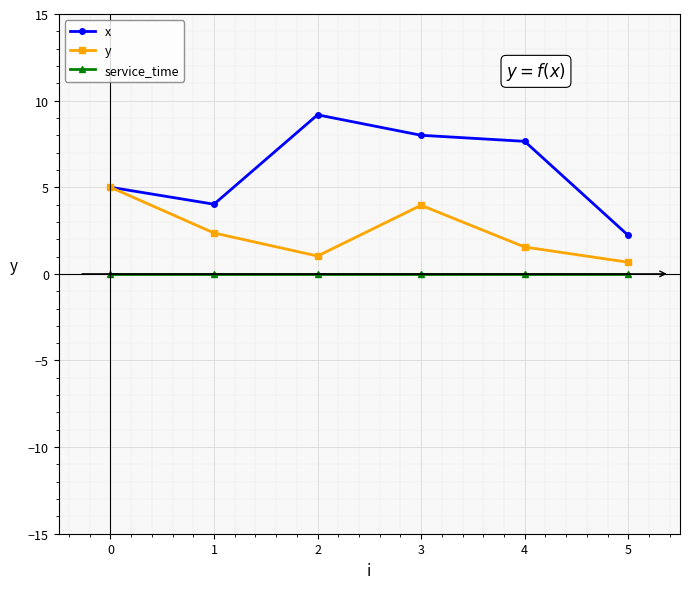

What is the value of the x point at the 5th from the left?

7.7